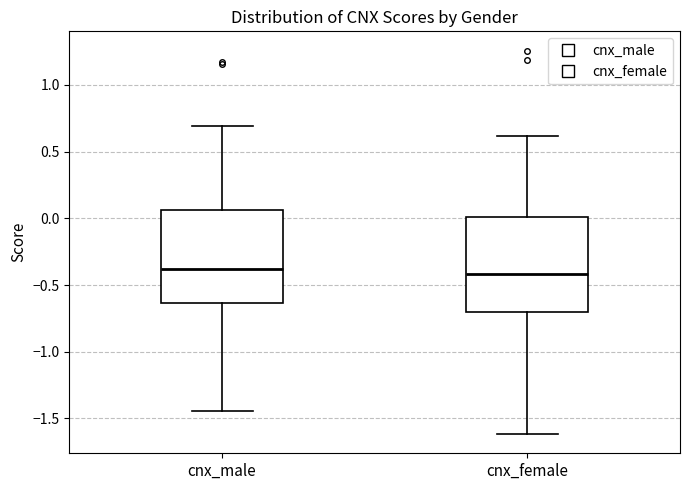

Where is the upper edge of the box for cnx_female on the y-axis? The values are not printed on the chart, so give them approximately, as read against the axis.

0.00